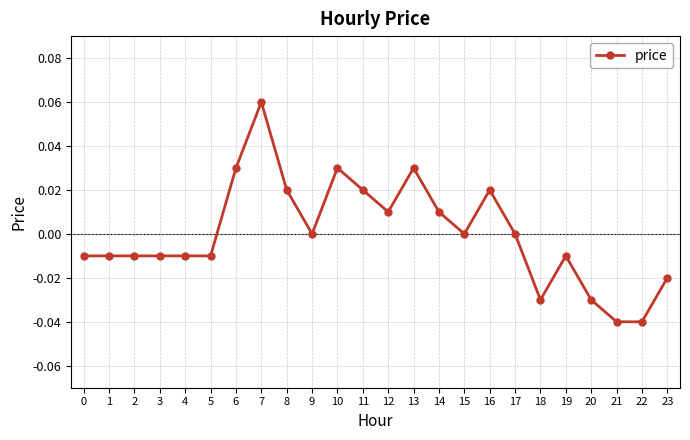

Which category has the highest value across all series?

7